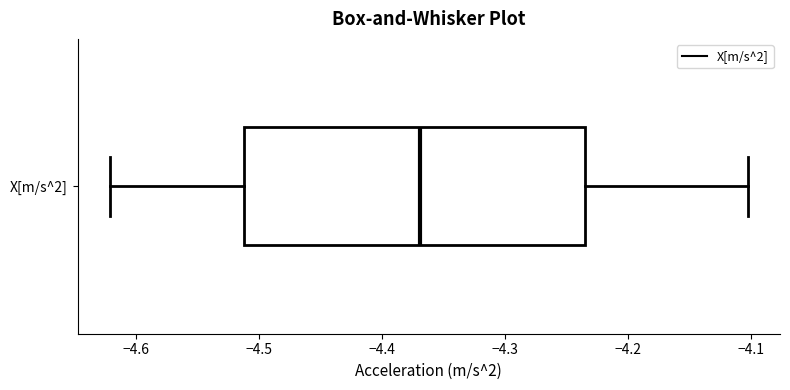

Read this box plot against the x-axis: the position of the median line, the range covered by the box, and the ends of both whiskers. The values are not printed on the chart, so give them approximately, as read against the axis.

median -4.37, box -4.51 to -4.23, whiskers -4.62 to -4.10